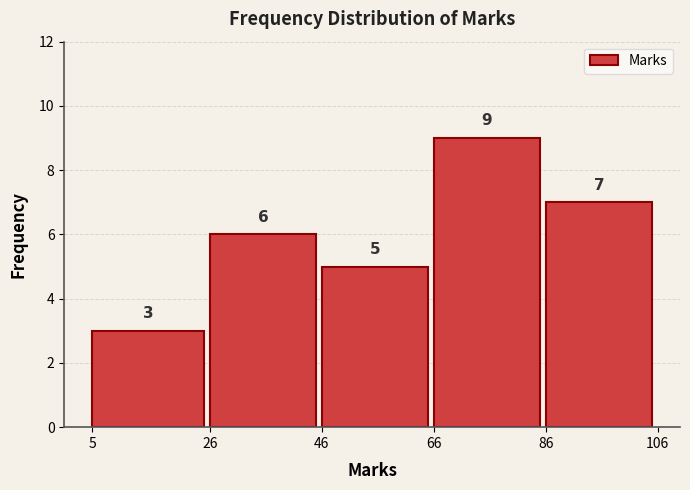

Over which range of the x-axis is the bar tallest?

66 to 86